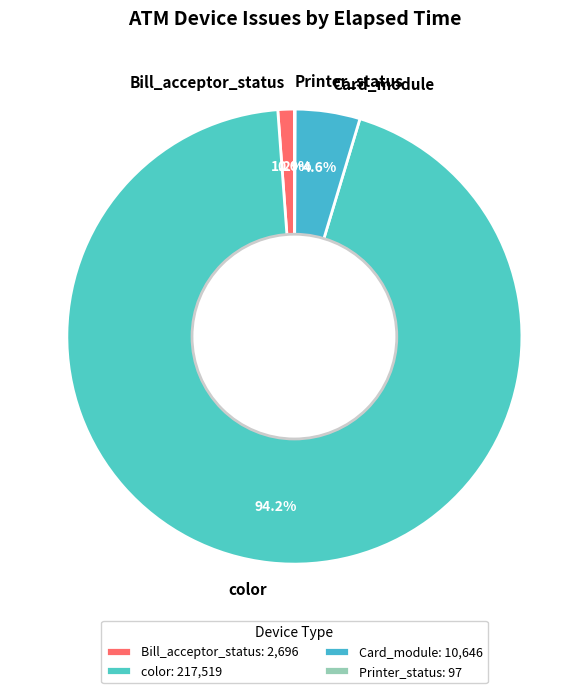

Does color account for over 50% of the chart?

Yes